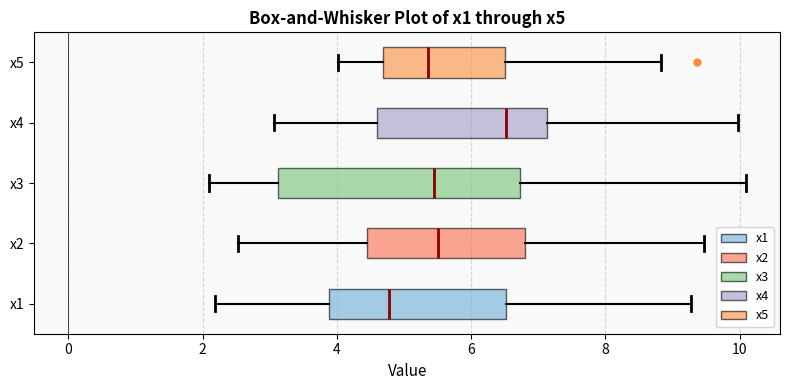

Which box is the widest, from its left edge to its right edge?

x3